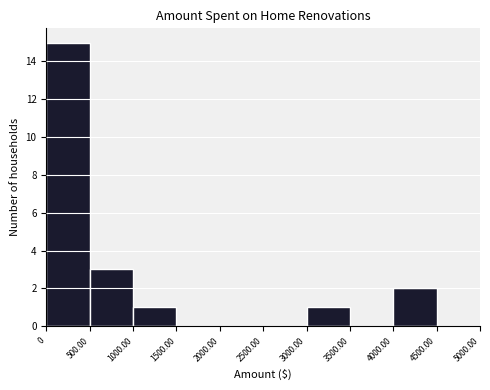

Reading left to right, what are all the values shown in this chart?

0=15	500.00=3	1000.00=1	1500.00=0	2000.00=0	2500.00=0	3000.00=1	3500.00=0	4000.00=2	4500.00=0